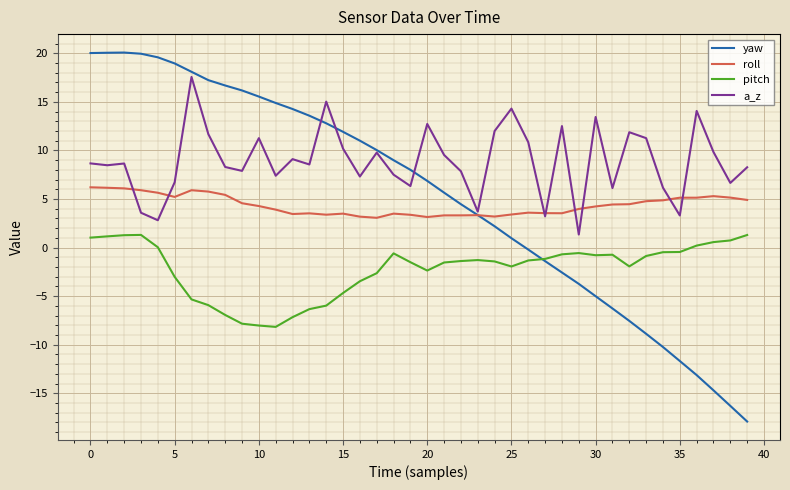

List the series in order of their peak value, lowest first.

pitch, roll, a_z, yaw